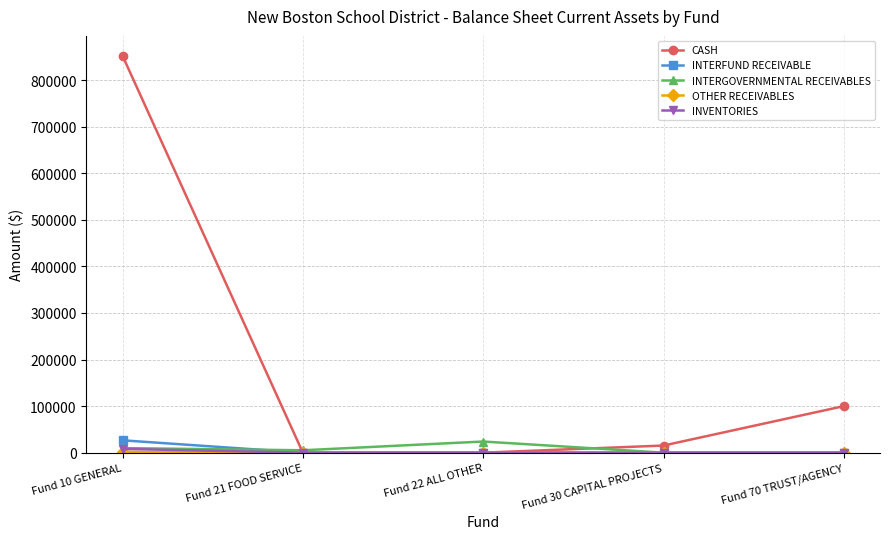

What is the greatest value displayed?

852324